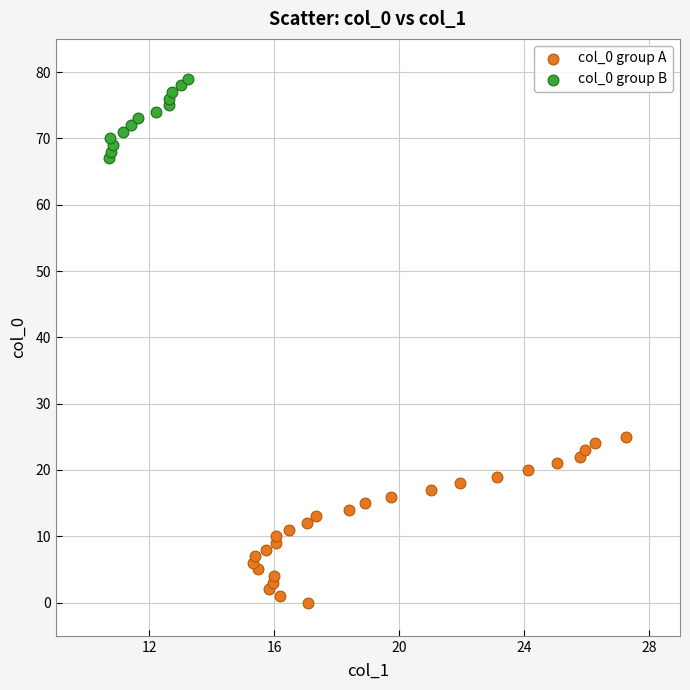

Which series contains the lowest Y value?

col_0 group A